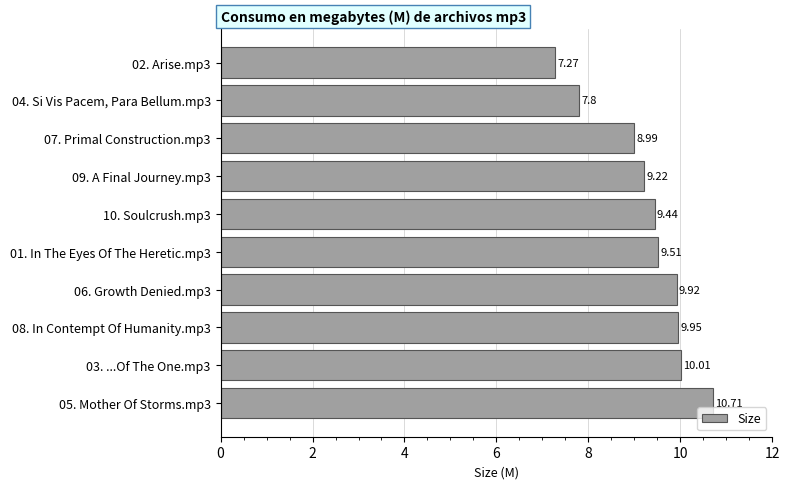

Approximately how many times larger is the value at 07. Primal Construction.mp3 compared to 08. In Contempt Of Humanity.mp3?

0.9